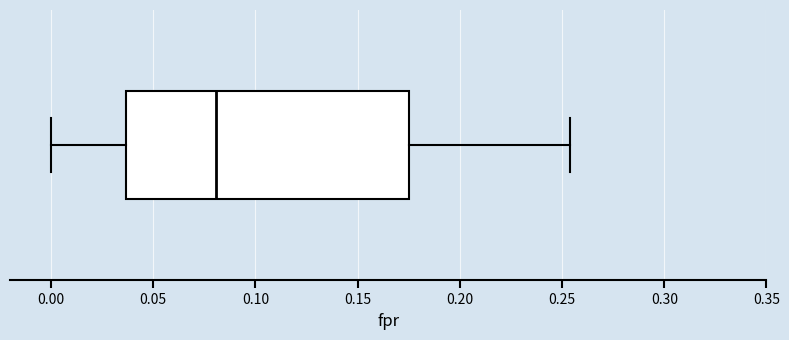

Where does the median line of the box sit on the x-axis? The values are not printed on the chart, so give them approximately, as read against the axis.

0.080